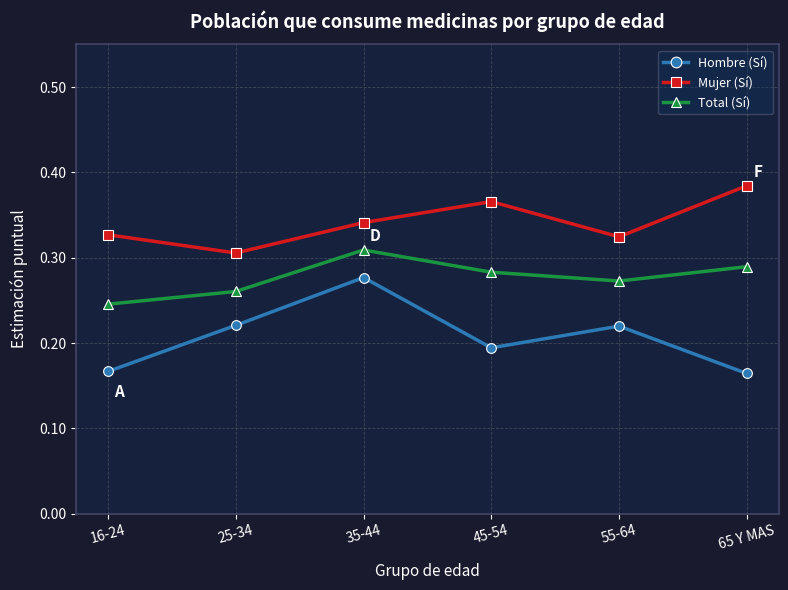

Which category has the lowest value in the Mujer (Sí) series?

25-34